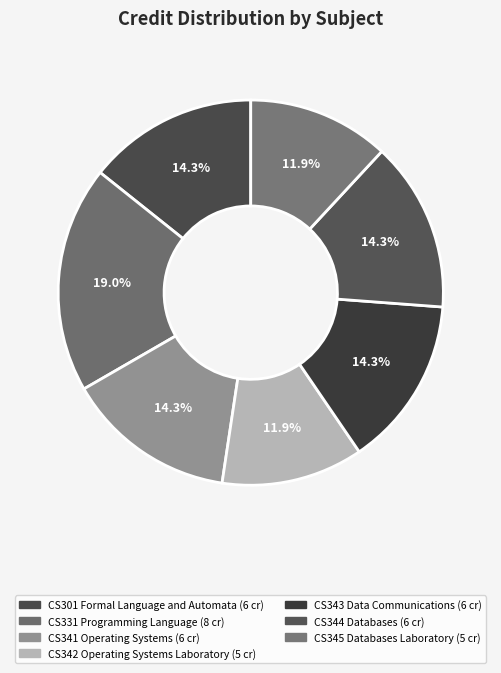

Count the number of slices in the pie.

7